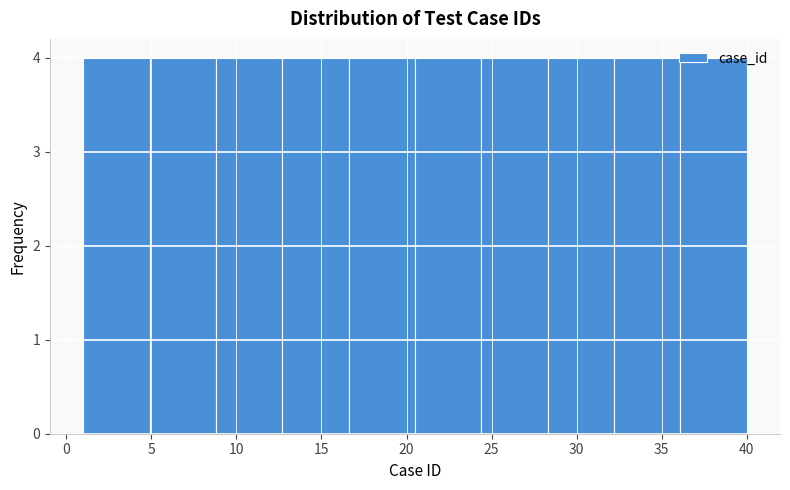

Reading left to right, transcribe this chart: for each bar, give the range it covers on the x-axis and its height. Neither the bar edges nor the heights are printed on the chart, so give them approximately, as read against the axes.

1.0 to 4.9: 4
4.9 to 8.8: 4
8.8 to 12.7: 4
12.7 to 16.6: 4
16.6 to 20.5: 4
20.5 to 24.4: 4
24.4 to 28.3: 4
28.3 to 32.2: 4
32.2 to 36.1: 4
36.1 to 40.0: 4